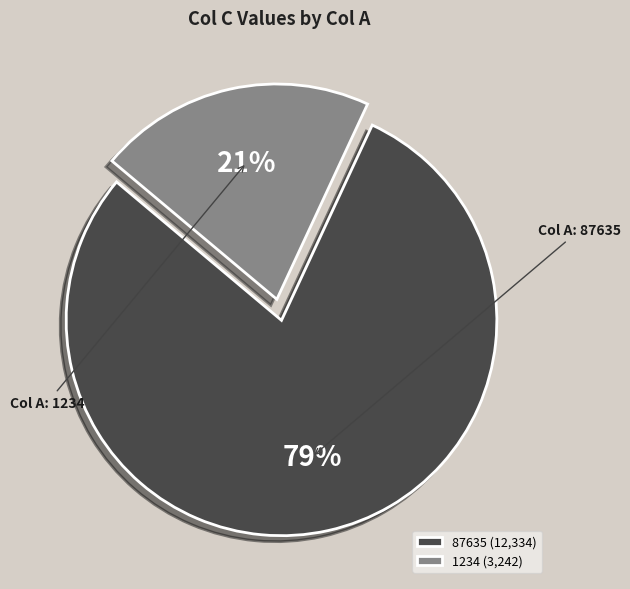

To the nearest percent, what portion does 87635 represent?

79%